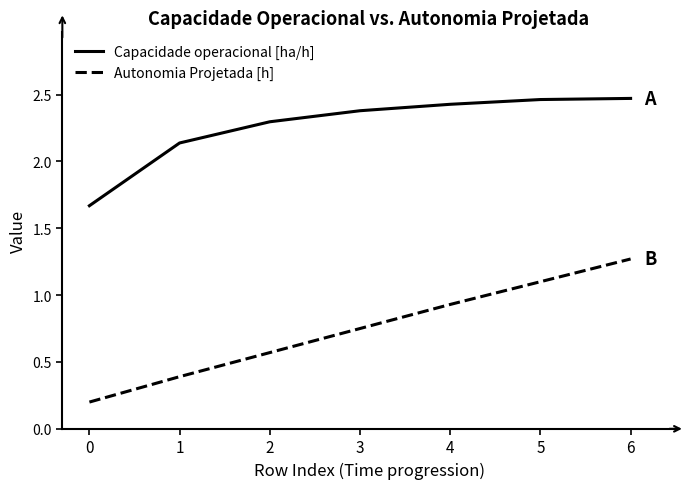

Which series has the largest range (max minus min)?

Autonomia Projetada [h]